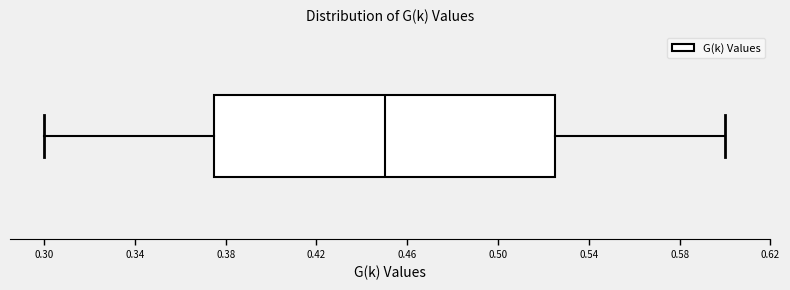

Read this box plot against the x-axis: the position of the median line, the range covered by the box, and the ends of both whiskers. The values are not printed on the chart, so give them approximately, as read against the axis.

median 0.450, box 0.375 to 0.525, whiskers 0.300 to 0.600